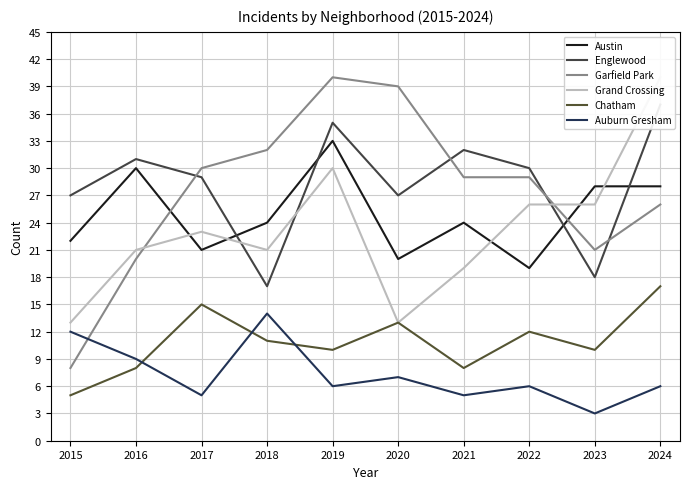

Reading left to right, extract all data points from this chart.

Austin: 22	30	21	24	33	20	24	19	28	28
Englewood: 27	31	29	17	35	27	32	30	18	37
Garfield Park: 8	20	30	32	40	39	29	29	21	26
Grand Crossing: 13	21	23	21	30	13	19	26	26	40
Chatham: 5	8	15	11	10	13	8	12	10	17
Auburn Gresham: 12	9	5	14	6	7	5	6	3	6